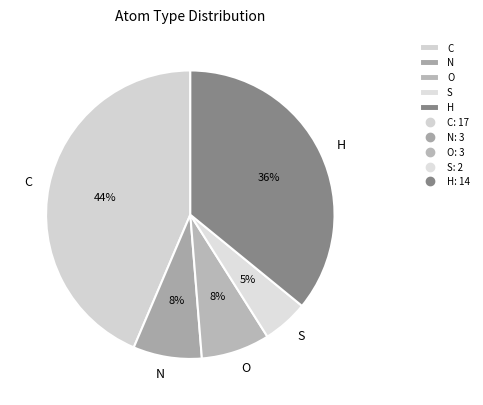

Is the sum of S and C greater than half?

No